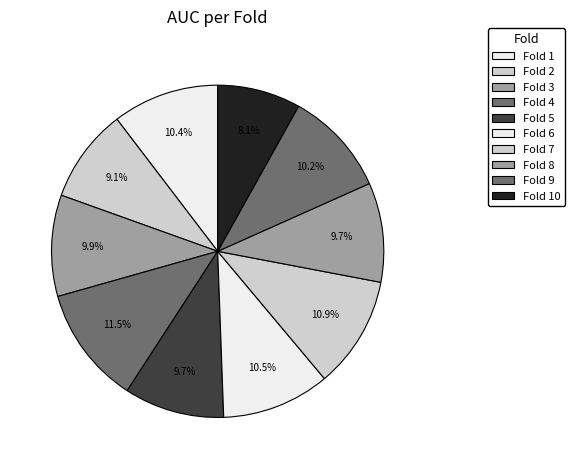

How many segments does this pie chart have?

10